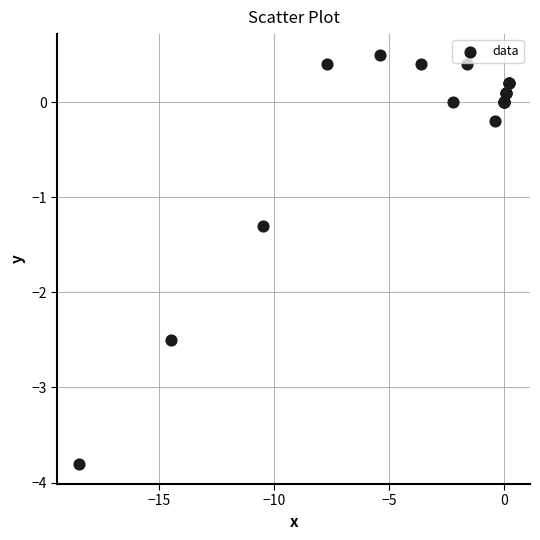

What Y value in the scatter plot is closest to -1?

-1.3